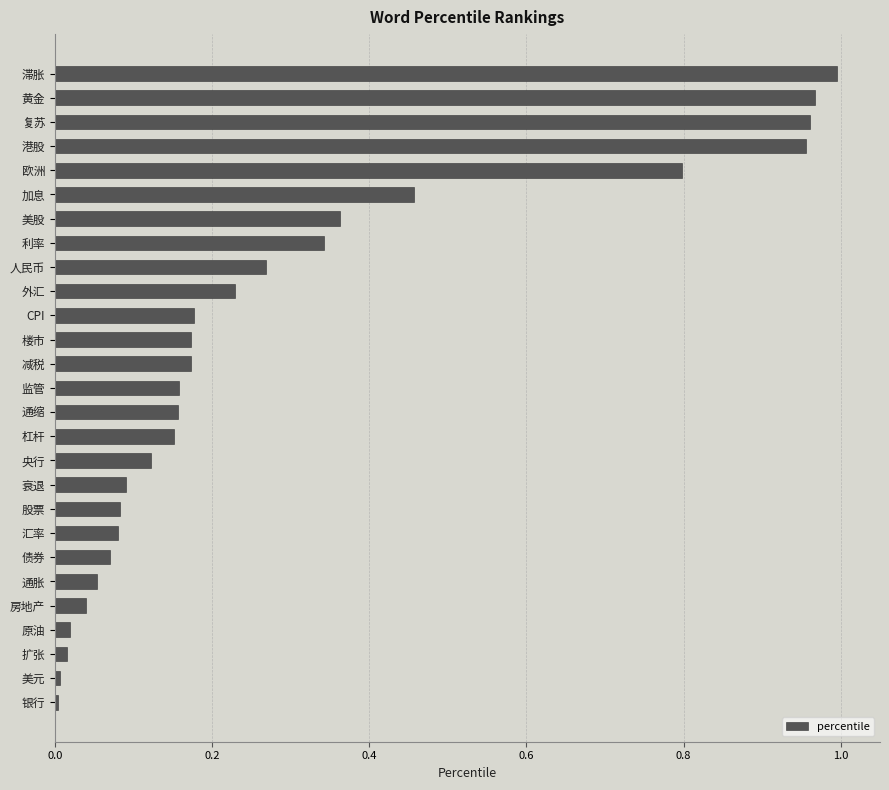

What is the difference between the values at 通胀 and 滞胀?

0.9